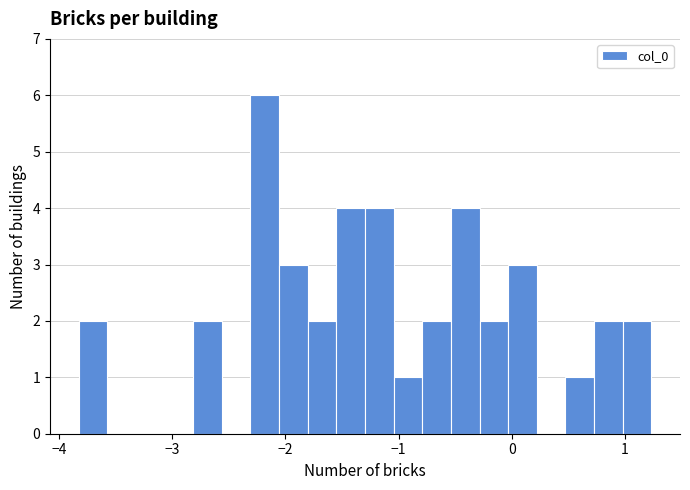

Around what value on the x-axis is the tallest bar? Give the approximate position of its centre, as read against the axis.

-2.2